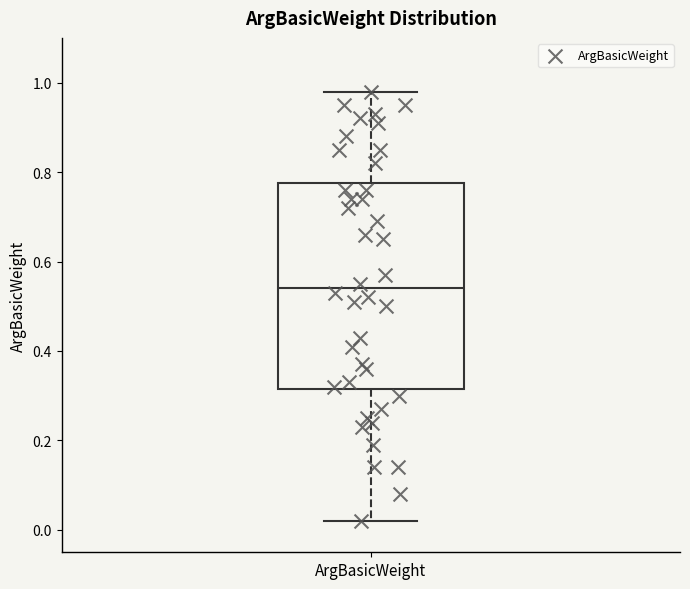

Read this box plot against the y-axis: the position of the median line, the range covered by the box, and the ends of both whiskers. The values are not printed on the chart, so give them approximately, as read against the axis.

median 0.54, box 0.32 to 0.78, whiskers 0.02 to 0.98